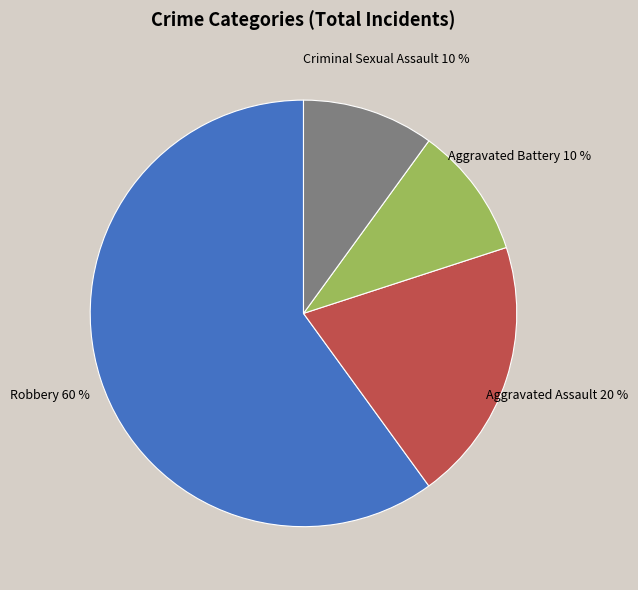

To the nearest percent, what is the combined percentage of Aggravated Battery and Aggravated Assault?

30%